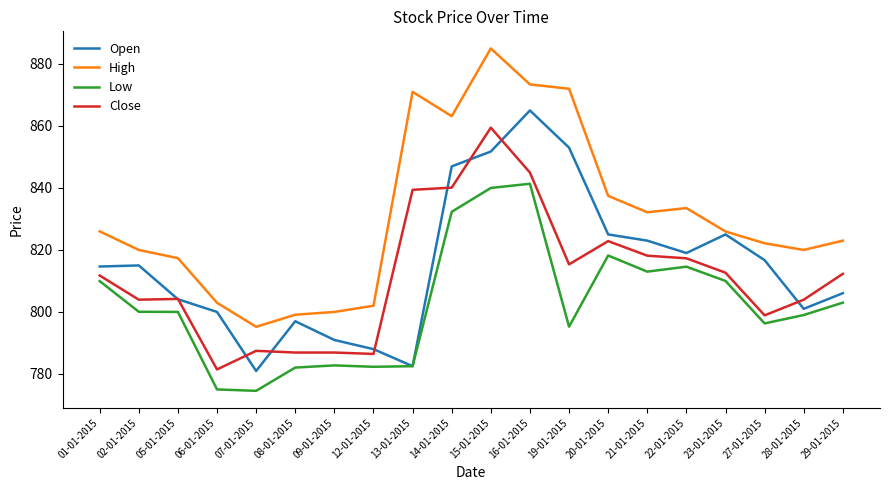

True or false: Low and High cross at least once.

False